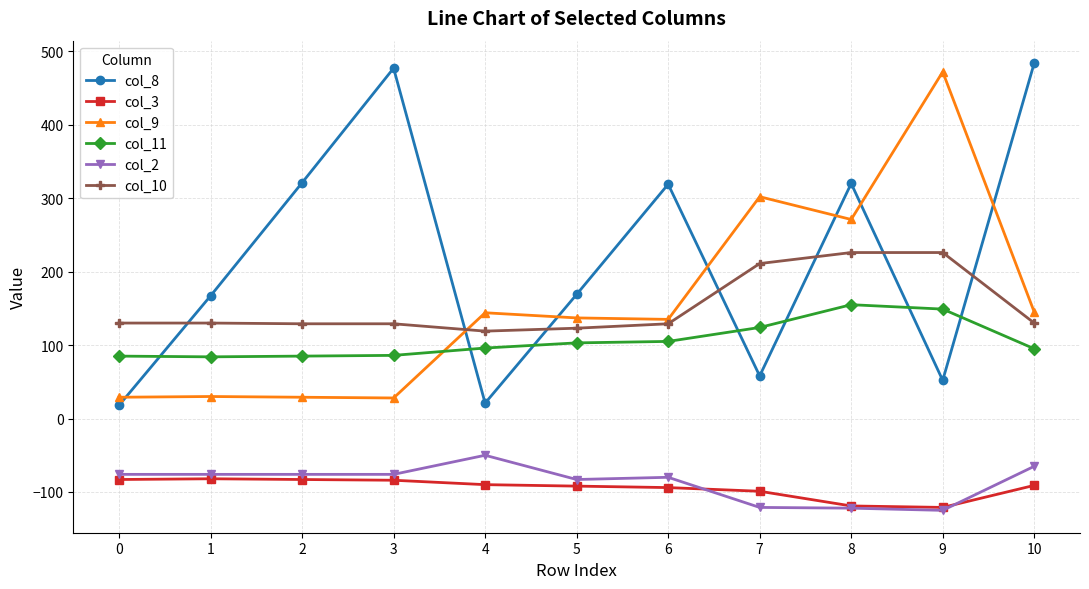

How many interior local valleys does the col_8 series have?

3